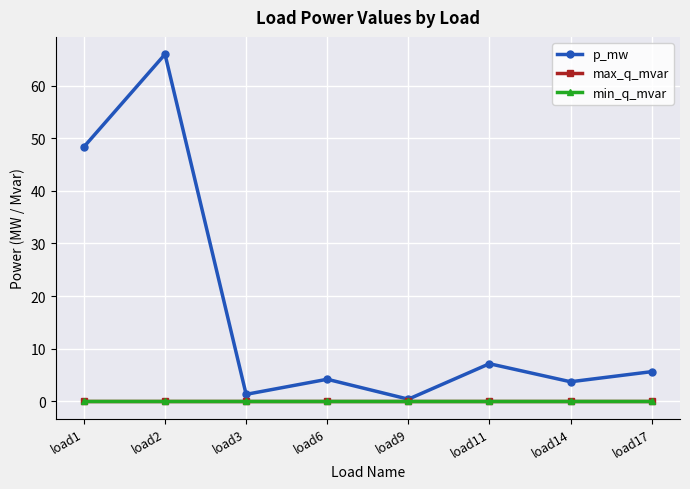

Reading right to left, list all the values displayed in this chart.

p_mw: 5.6	3.7	7.1	0.4	4.2	1.3	66.0	48.3
max_q_mvar: 0.0	0.0	0.0	0.0	0.0	0.0	0.0	0.0
min_q_mvar: 0.0	0.0	0.0	0.0	0.0	0.0	0.0	0.0